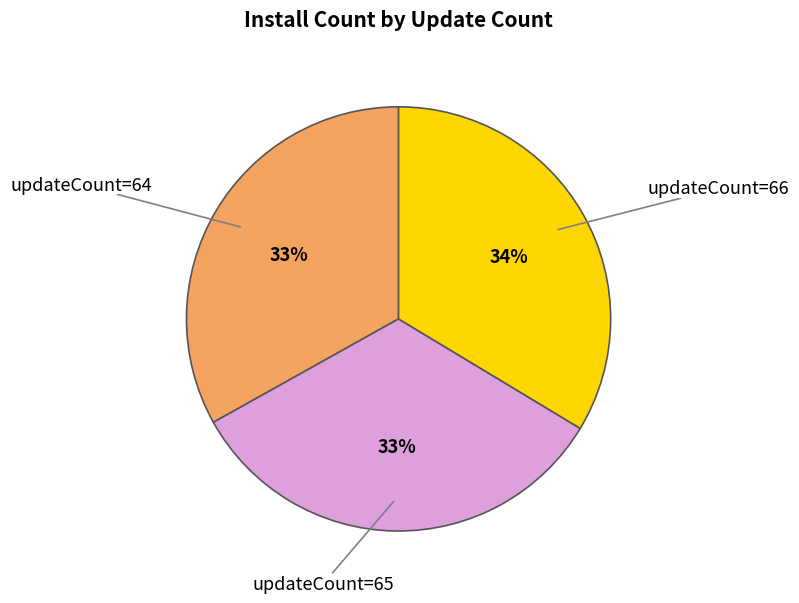

To the nearest percent, what is the average slice percentage?

33%